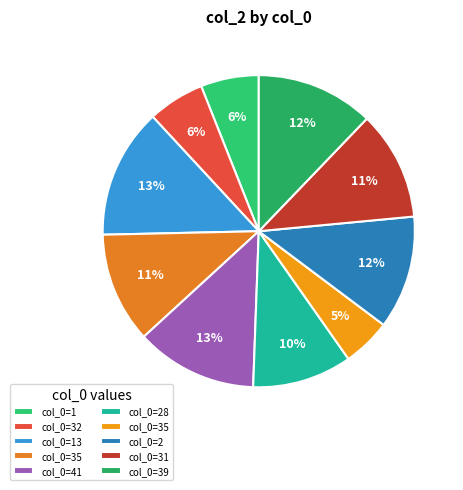

How many segments does this pie chart have?

10